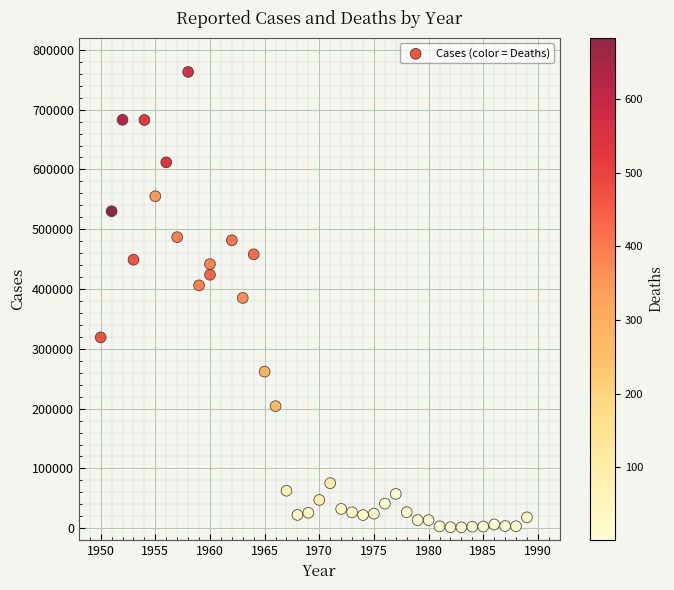

What is the range of Y values (max minus min)?

761597